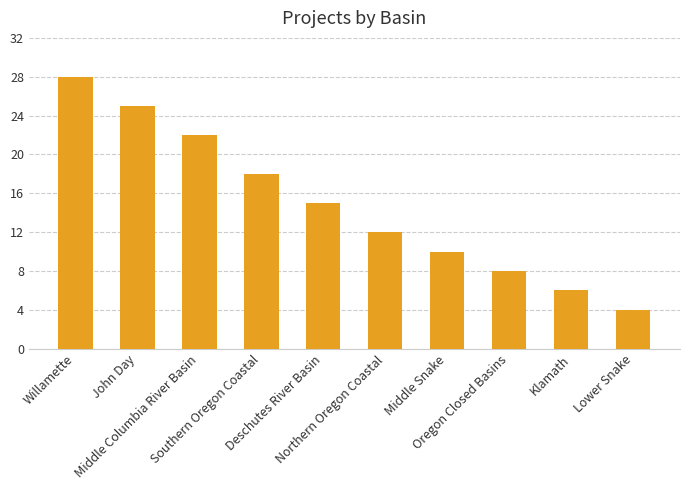

Rank the categories by value from highest to lowest.

Willamette, John Day, Middle Columbia River Basin, Southern Oregon Coastal, Deschutes River Basin, Northern Oregon Coastal, Middle Snake, Oregon Closed Basins, Klamath, Lower Snake